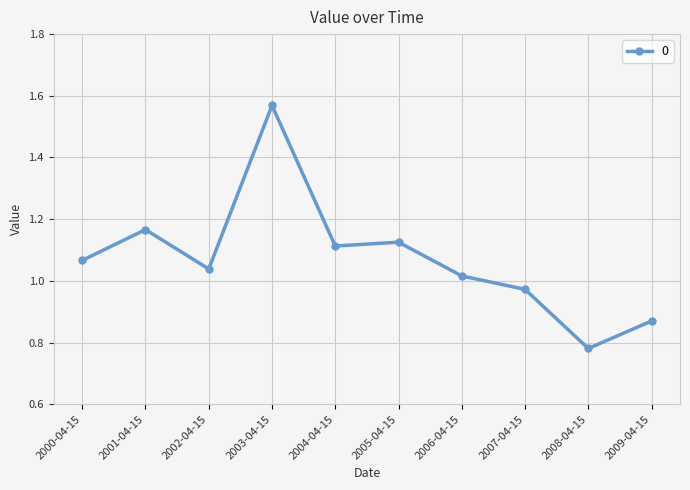

The value at 2006-04-15 is 1.8. True or false?

False